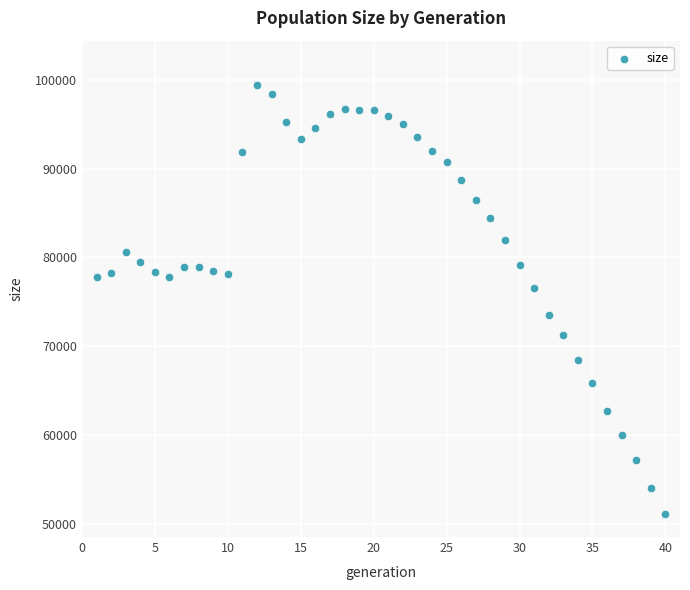

What is the range of X values (max minus min)?

39